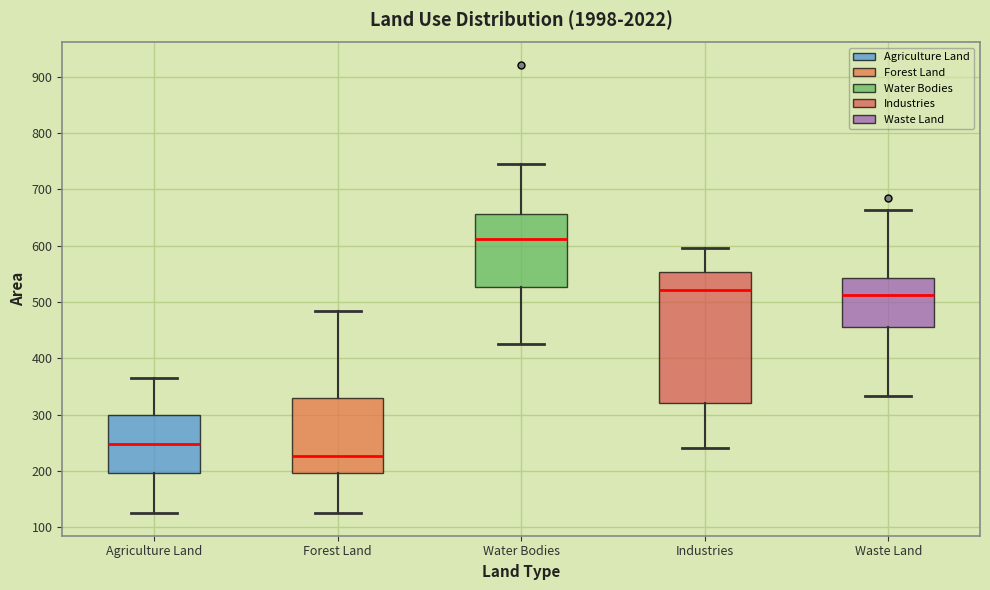

Which box has the lowest median line?

Forest Land